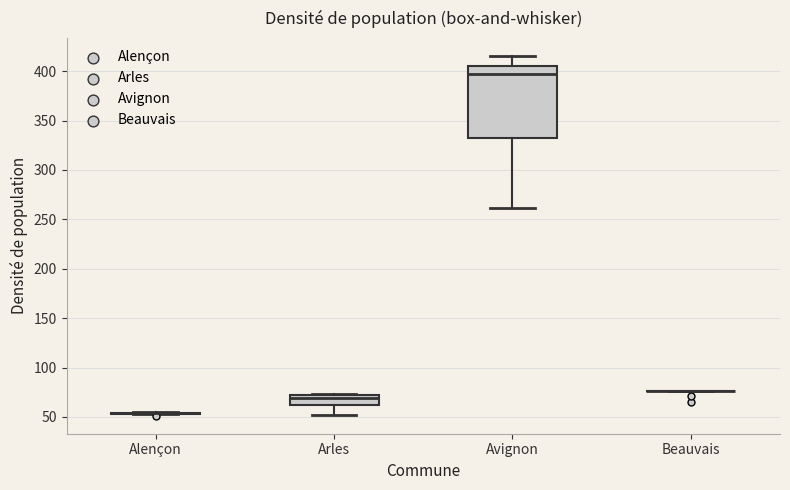

Reading left to right, transcribe this box plot: for each box, give where its median line is, the range the box spans, and where its two whiskers end, as read against the y-axis. The values are not printed on the chart, so give them approximately, as read against the axis.

Alençon: box collapsed to a line at 55, whiskers 55 to 55
Arles: median 70 (just below the box's upper edge), box 60 to 70, whiskers 50 to 75
Avignon: median 395, box 330 to 405, whiskers 260 to 415
Beauvais: box collapsed to a line at 75, whiskers 75 to 75